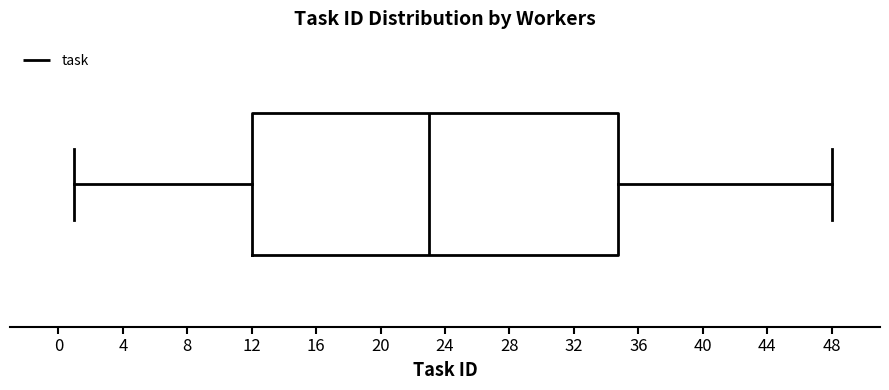

Read this box plot against the x-axis: the position of the median line, the range covered by the box, and the ends of both whiskers. The values are not printed on the chart, so give them approximately, as read against the axis.

median 23, box 12 to 35, whiskers 1 to 48